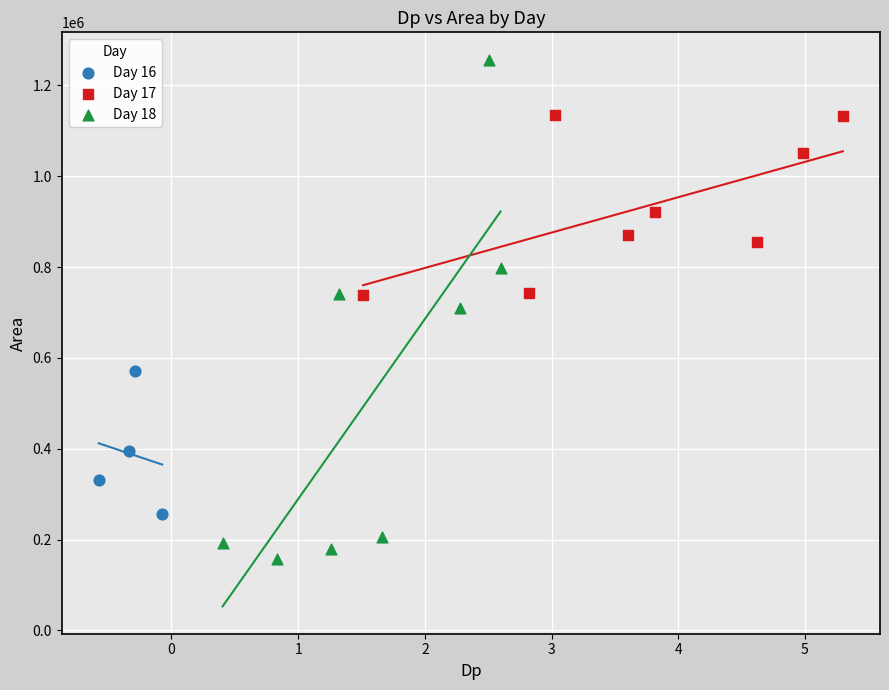

What are all the series names shown in the legend?

Day 16, Day 17, Day 18